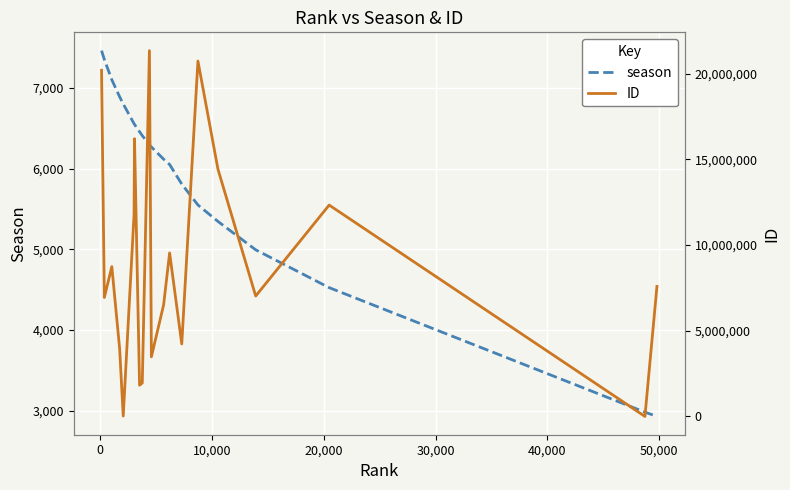

What is the lowest value of the season series?

2928